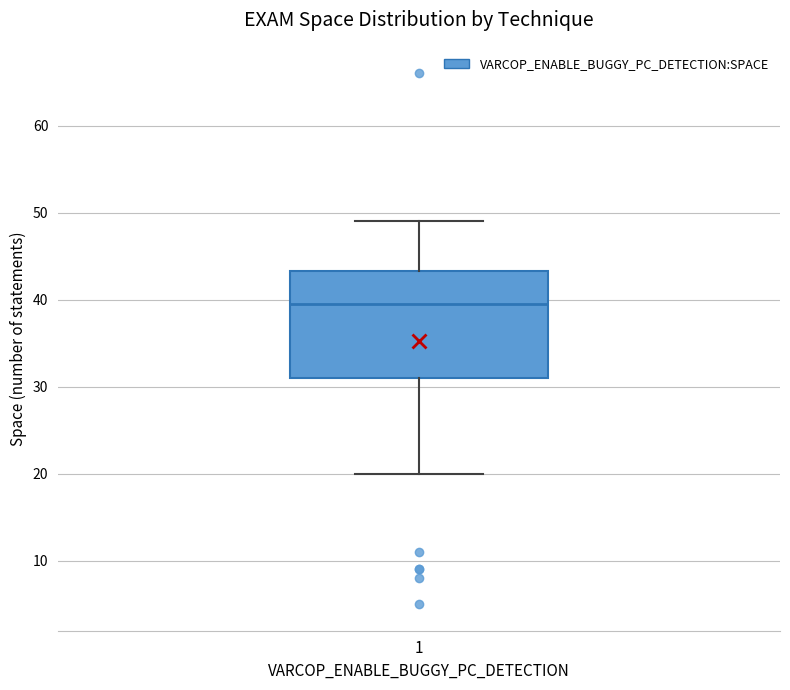

Read this box plot against the y-axis: the position of the median line, the range covered by the box, and the ends of both whiskers. The values are not printed on the chart, so give them approximately, as read against the axis.

median 40, box 31 to 43, whiskers 20 to 49